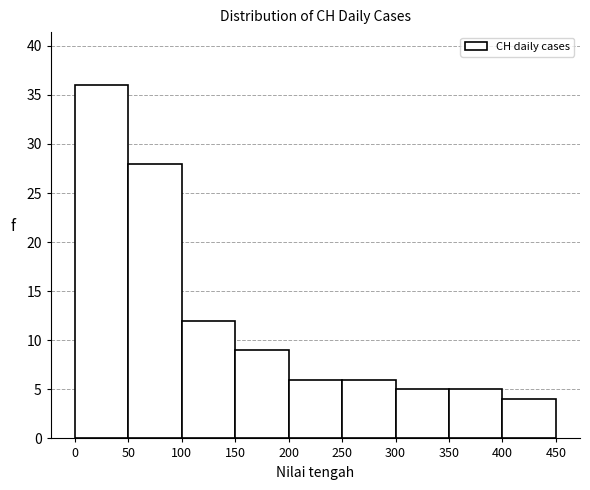

Reading left to right, transcribe this chart: for each bar, give the range it covers on the x-axis and its height. The values are not printed on the chart, so give them approximately, as read against the axis.

0 to 50: 36
50 to 100: 28
100 to 150: 12
150 to 200: 9
200 to 250: 6
250 to 300: 6
300 to 350: 5
350 to 400: 5
400 to 450: 4